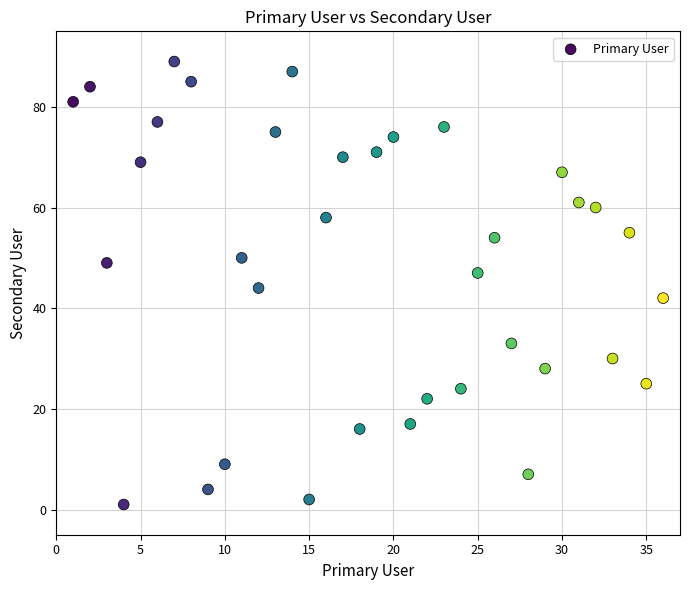

What is the range of Y values (max minus min)?

88